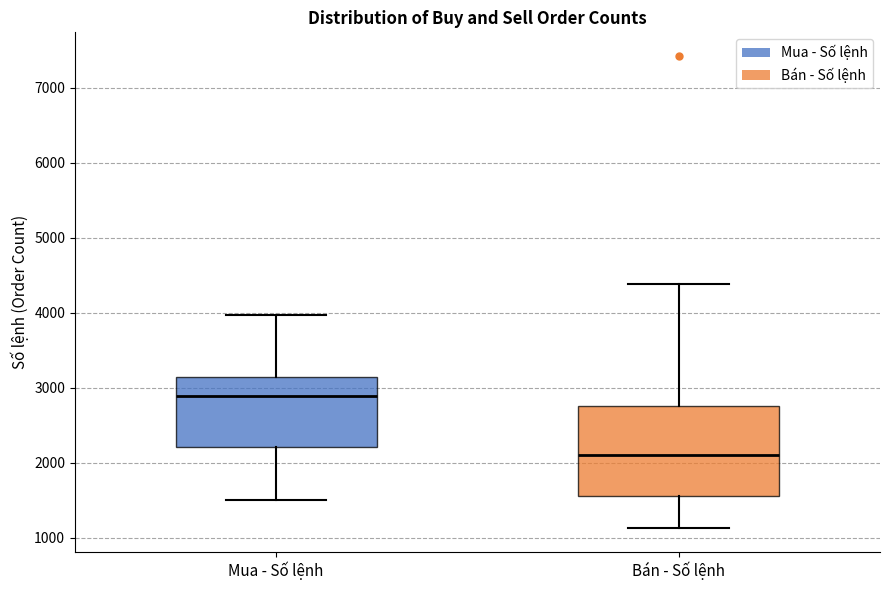

Comparing the boxes themselves (not the whiskers), which one is the tallest?

Bán - Số lệnh